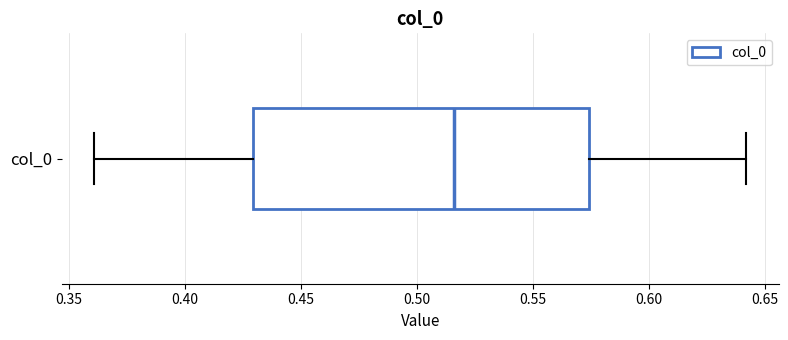

Where is the right edge of the box for col_0 on the x-axis? The values are not printed on the chart, so give them approximately, as read against the axis.

0.575